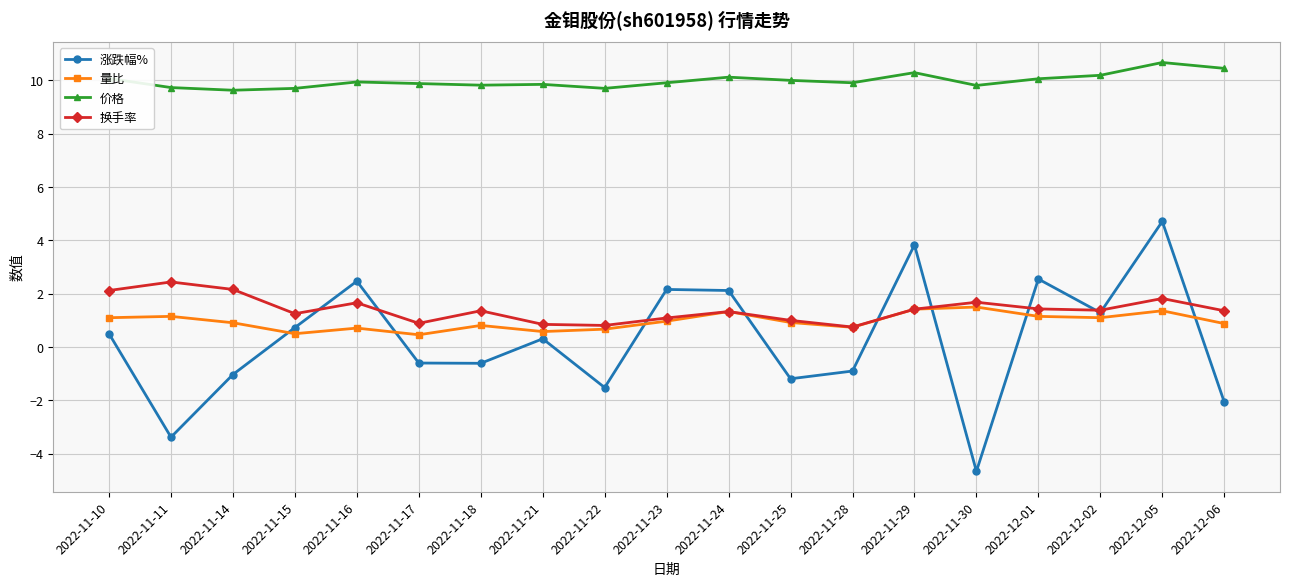

True or false: 价格 and 涨跌幅% cross at least once.

False